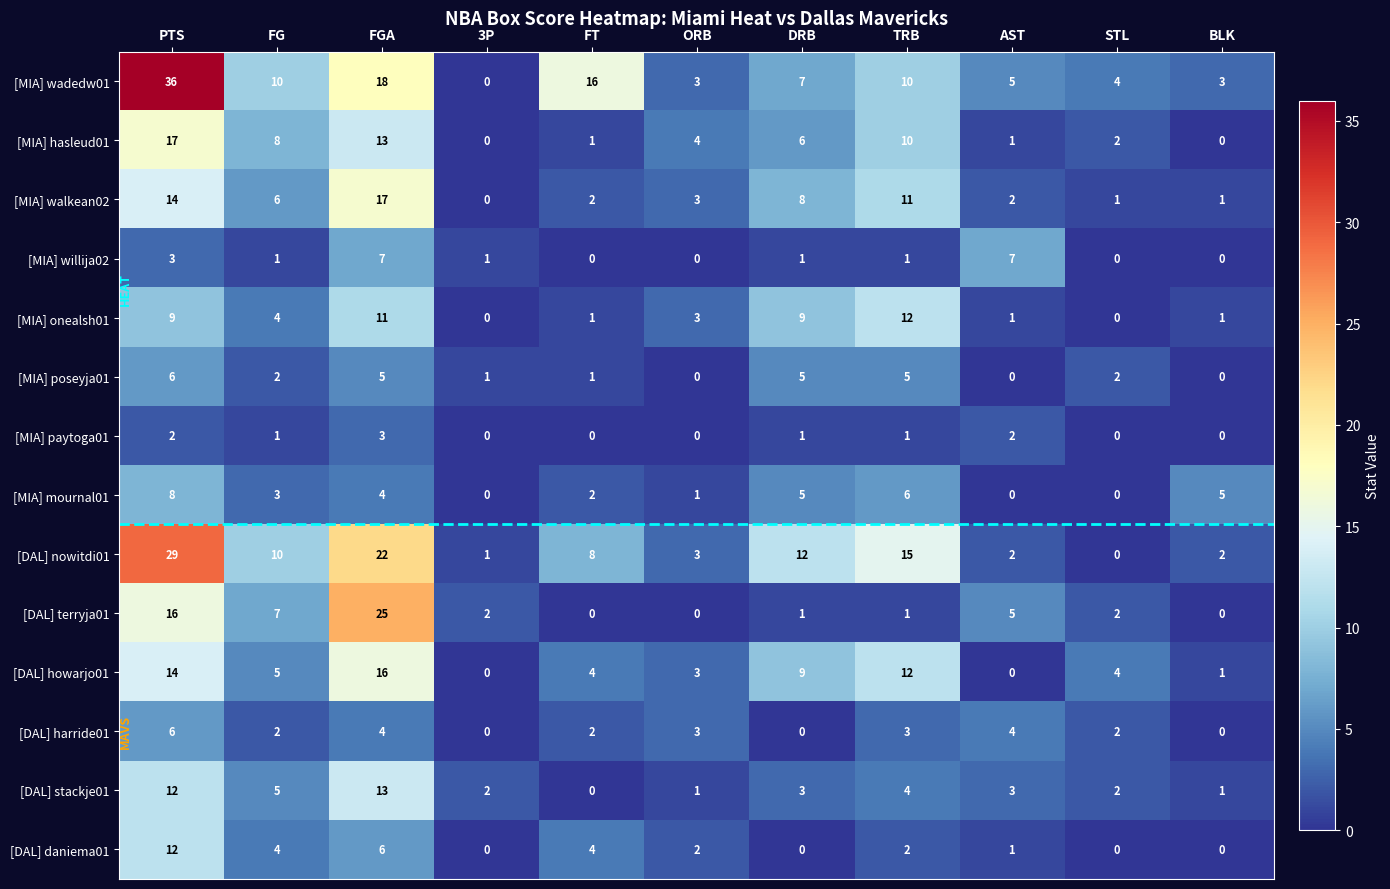

At which category is the sum across all series the highest?

PTS